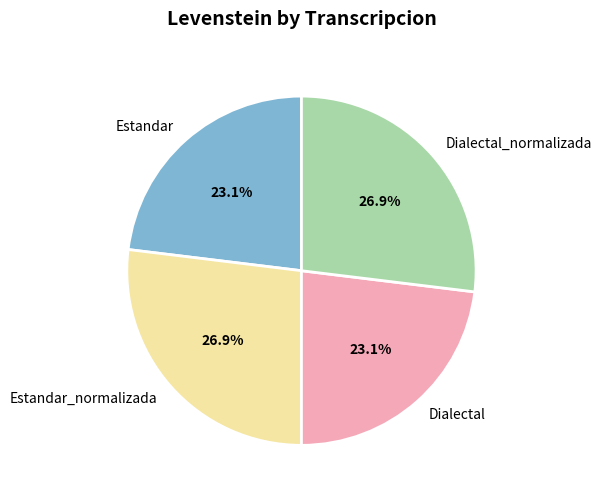

The Estandar slice represents 23% of the pie. True or false?

True